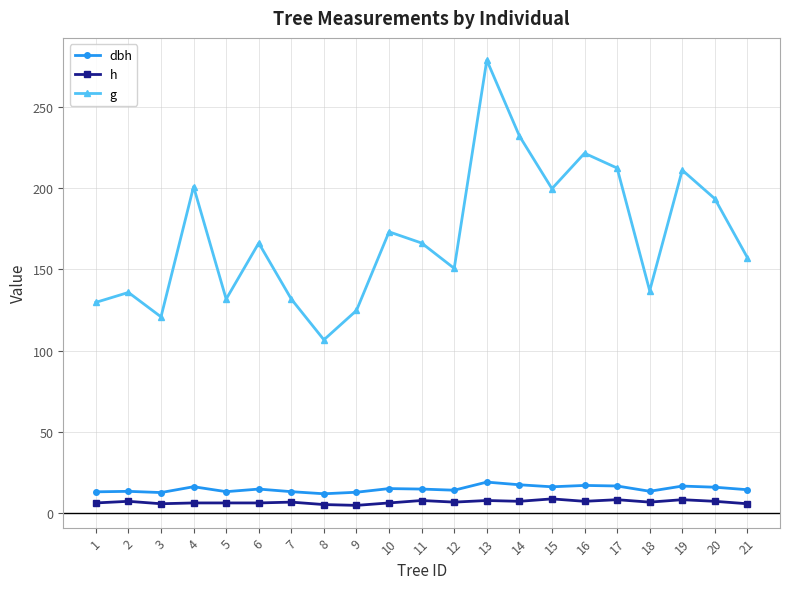

True or false: g and dbh intersect in this chart.

False